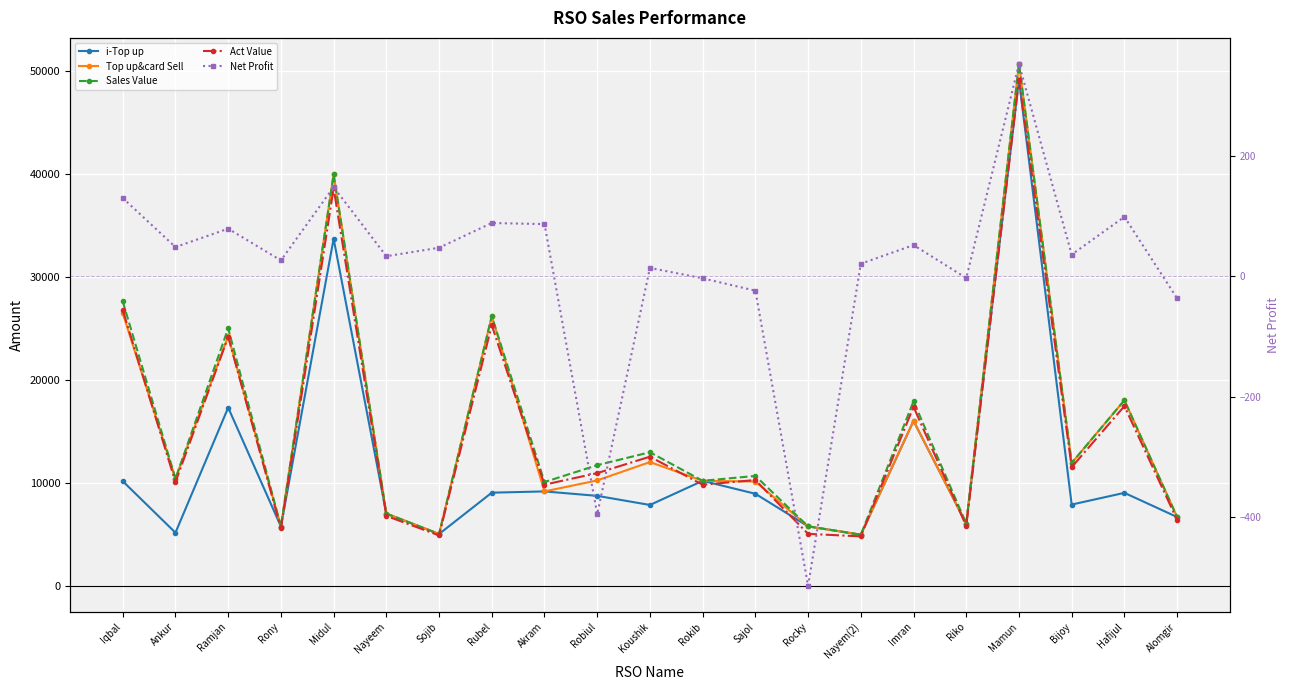

Reading left to right, list all the values displayed in this chart.

i-Top up: 10166.0	5160.0	17317.0	5761.0	33732.0	7016.0	5033.0	9050.0	9172.0	8741.0	7854.0	10201.0	8942.0	5777.0	4963.0	16025.0	6036.0	49176.0	7894.0	9032.0	6682.0
Top up&card Sell: 26486.0	10410.0	24267.0	5761.0	39982.0	7016.0	5033.0	26210.0	9172.0	10241.0	12024.0	10201.0	10132.0	5777.0	4963.0	16025.0	6036.0	50716.0	11934.0	18032.0	6682.0
Sales Value: 27632.0	10410.0	25022.0	5761.0	39982.0	7016.0	5033.0	26210.0	10082.0	11724.0	12979.0	10201.0	10678.0	5777.0	4963.0	17935.0	6036.0	50716.0	11934.0	18032.0	6682.0
Act Value: 26782.6	10073.7	24203.7	5574.6	38651.5	6790.1	4894.6	25329.2	9829.8	10949.4	12548.3	9820.5	10279.4	5048.1	4800.5	17394.3	5810.0	49193.3	11528.8	17464.1	6398.2
Net Profit: 130.6	48.9	79.5	26.7	148.8	33.7	47.8	89.0	87.1	-395.7	14.2	-3.1	-23.7	-515.1	21.1	52.2	-2.7	353.8	36.4	99.3	-36.5